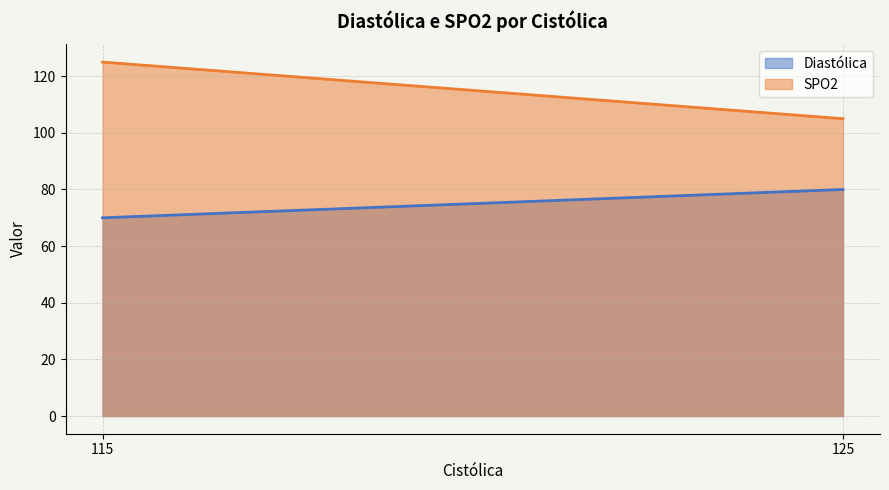

Is it true that SPO2 equals 38 at 125?

False